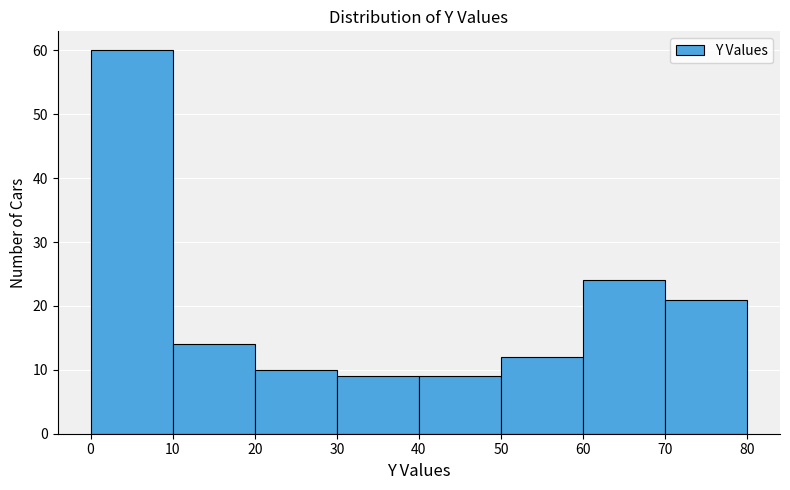

Reading left to right, list every bar in this chart as the range it spans on the x-axis followed by its height. The values are not printed on the chart, so give them approximately, as read against the axis.

0 to 10: 60
10 to 20: 14
20 to 30: 10
30 to 40: 9
40 to 50: 9
50 to 60: 12
60 to 70: 24
70 to 80: 21